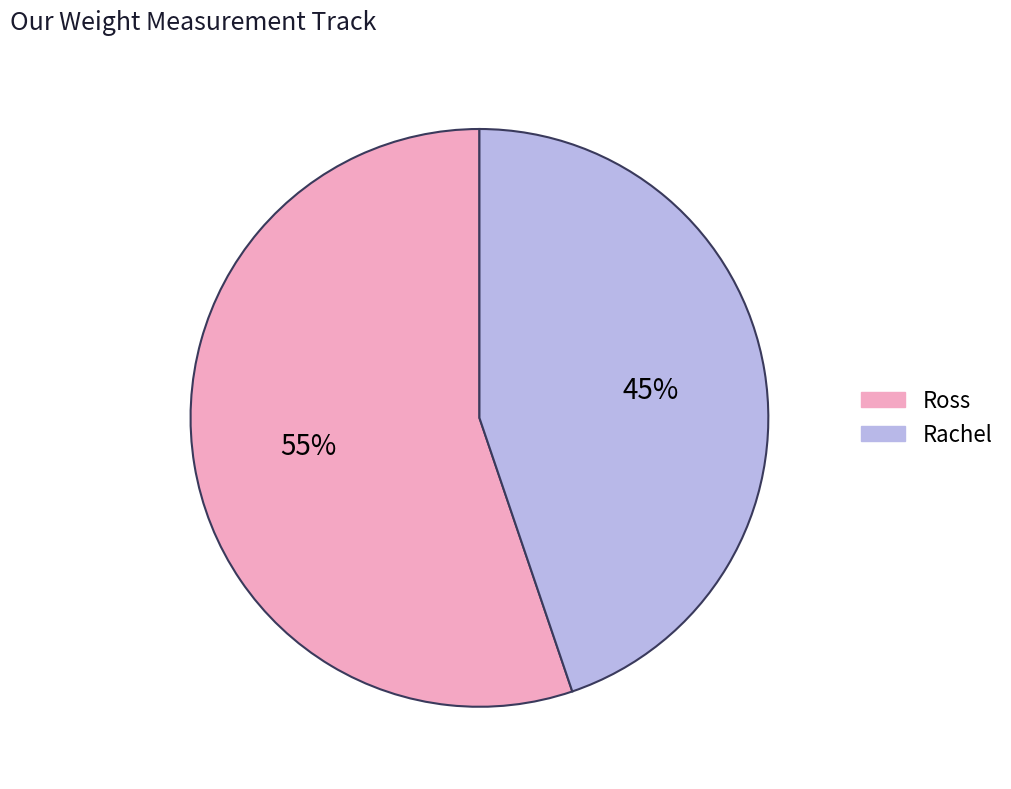

Which category has the biggest portion of the pie?

Ross